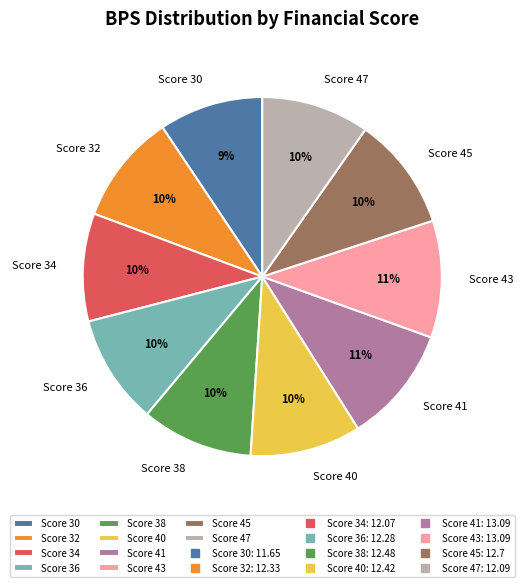

To the nearest percent, what portion does Score 40 represent?

10%